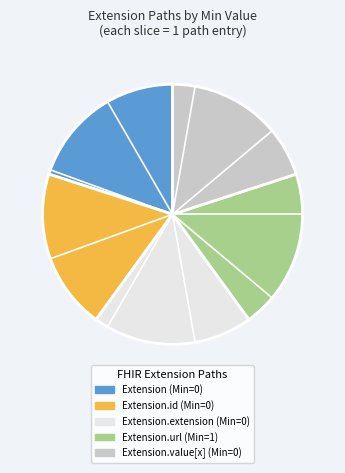

Is there any slice that represents more than half of the pie?

No